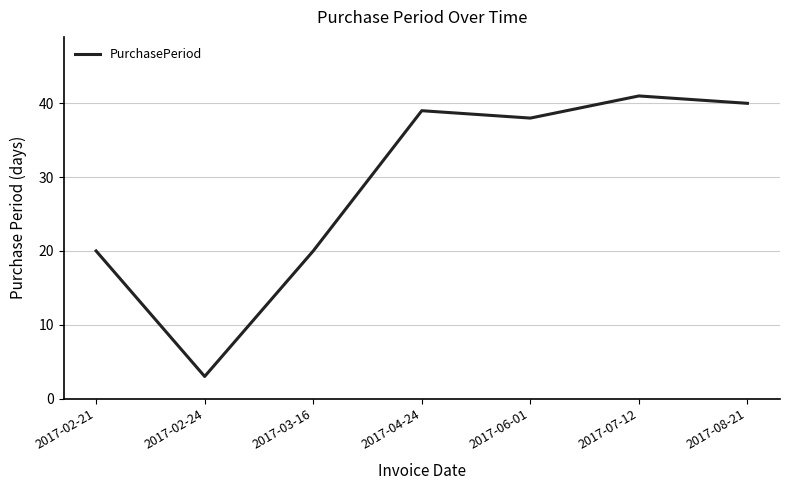

What is the difference between the values at 2017-03-16 and 2017-02-24?

17